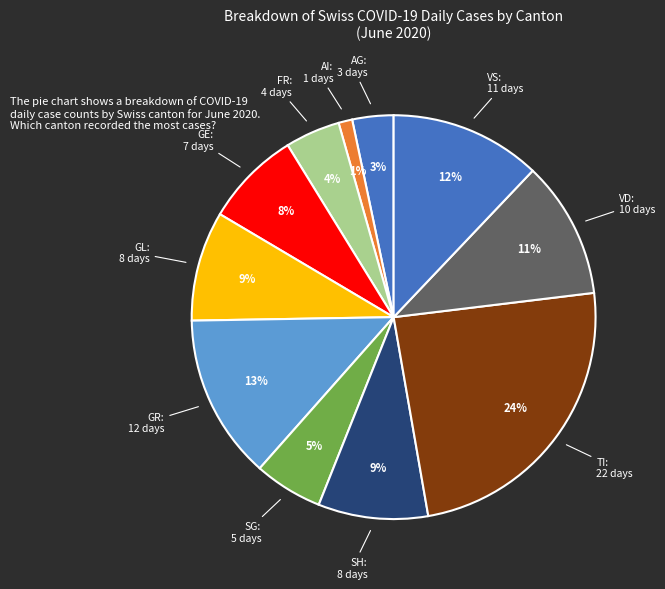

Does any single category account for the majority?

No